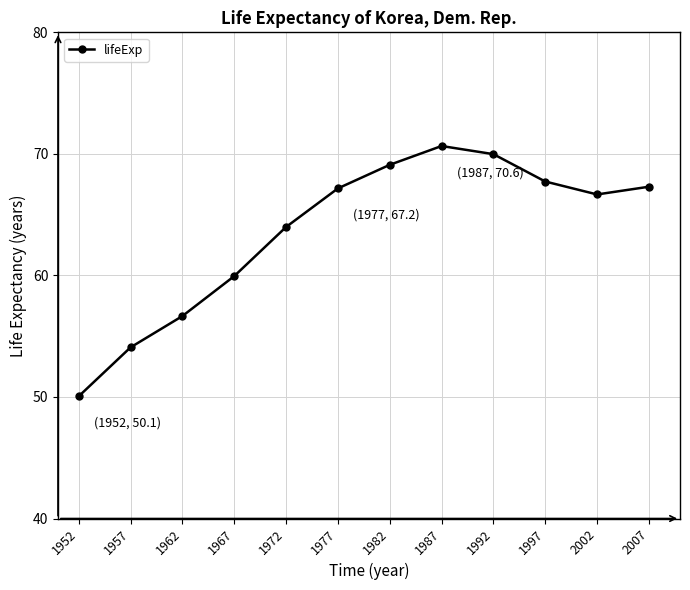

How many points are higher than both their immediate neighbors (excluding endpoints)?

1